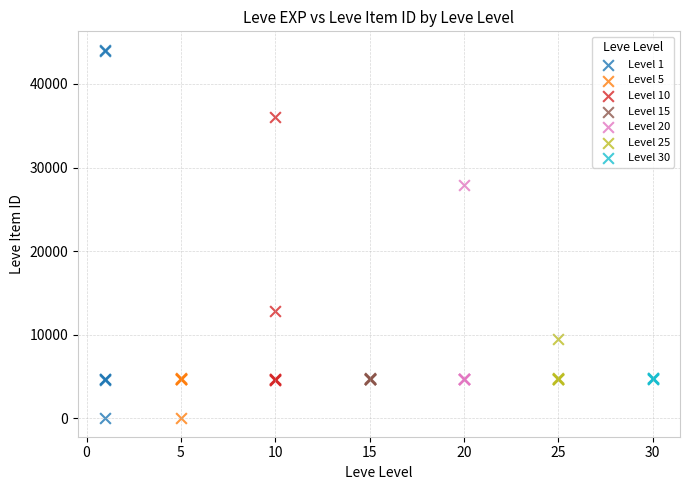

Which series has the largest Y range (max minus min)?

Level 1